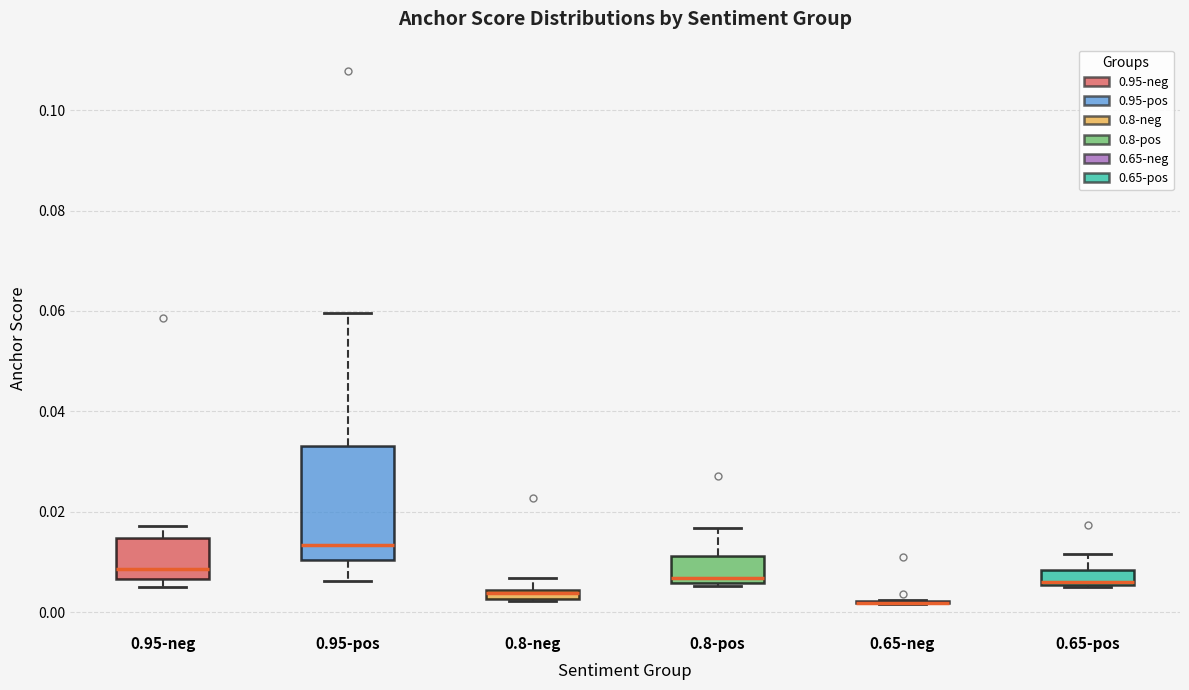

Where does the upper whisker of the box for 0.8-neg end on the y-axis? The values are not printed on the chart, so give them approximately, as read against the axis.

0.006